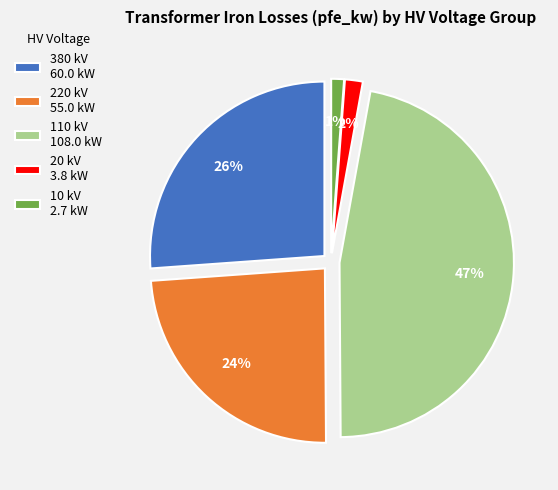

Is 10 the majority of the pie?

No